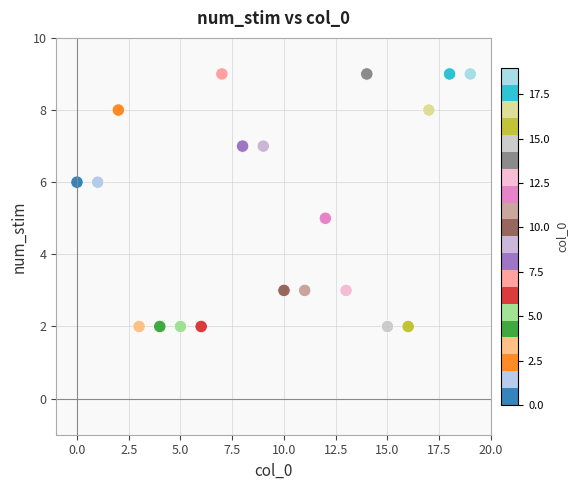

What is the range of Y values (max minus min)?

7